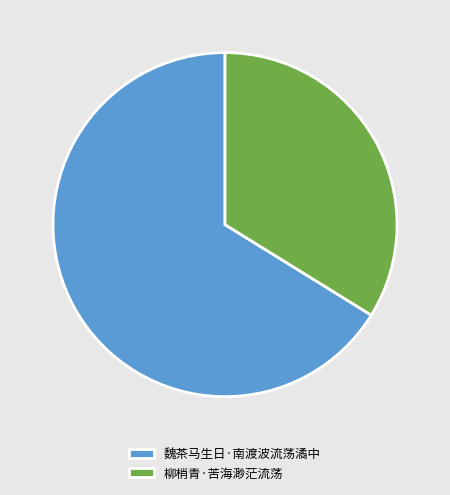

The 柳梢青·苦海渺茫流荡 slice represents 28% of the pie. True or false?

False